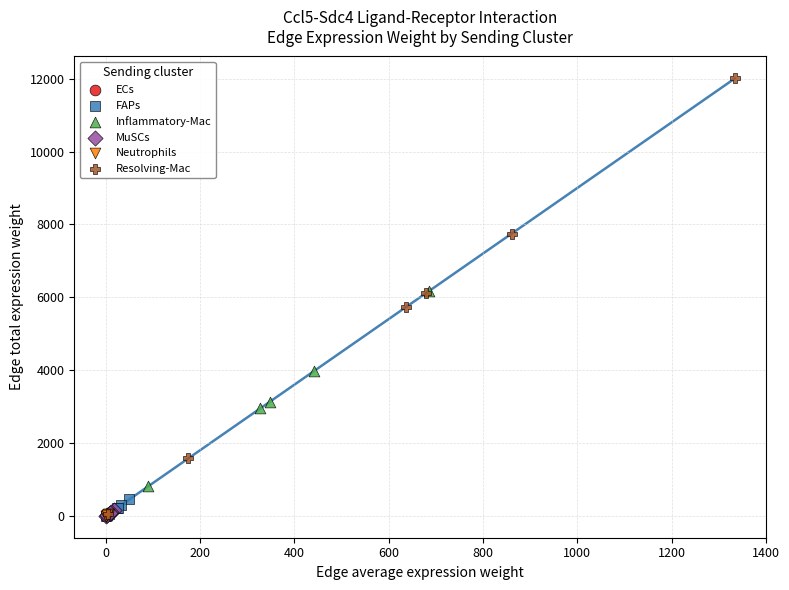

Which series reaches the maximum Y coordinate?

Resolving-Mac